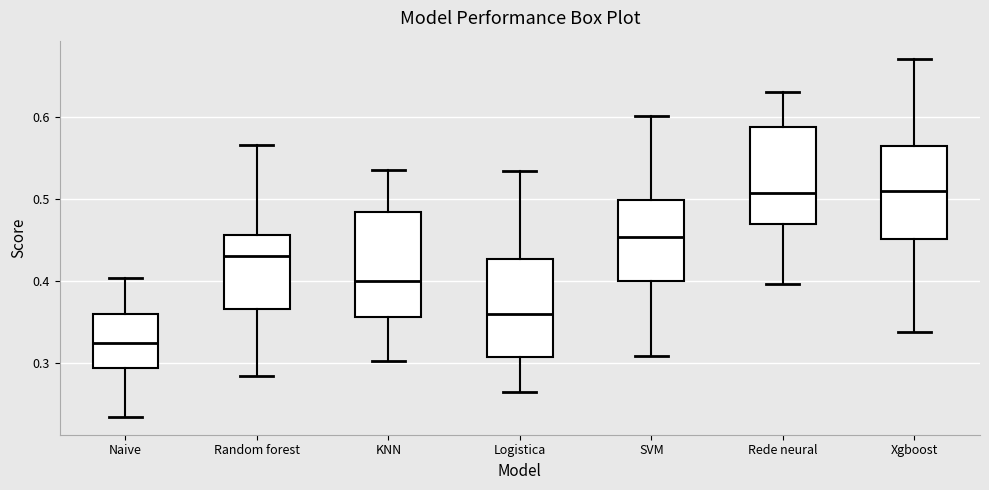

Where is the lower edge of the box for Naive on the y-axis? The values are not printed on the chart, so give them approximately, as read against the axis.

0.29